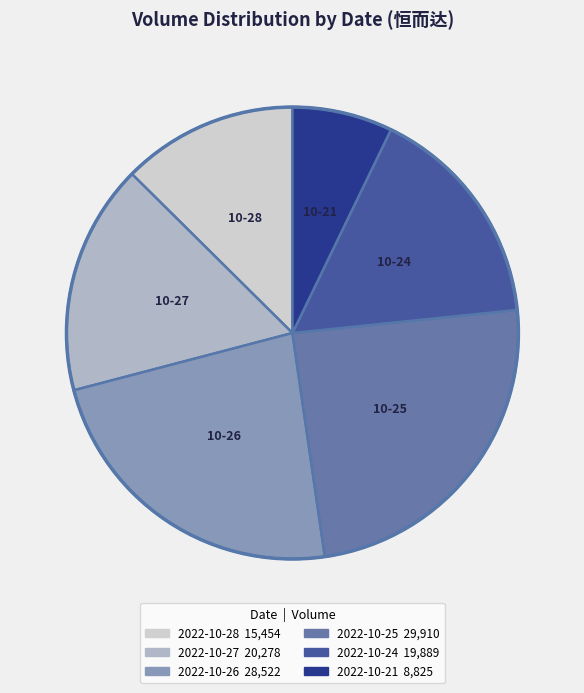

How many segments does this pie chart have?

6